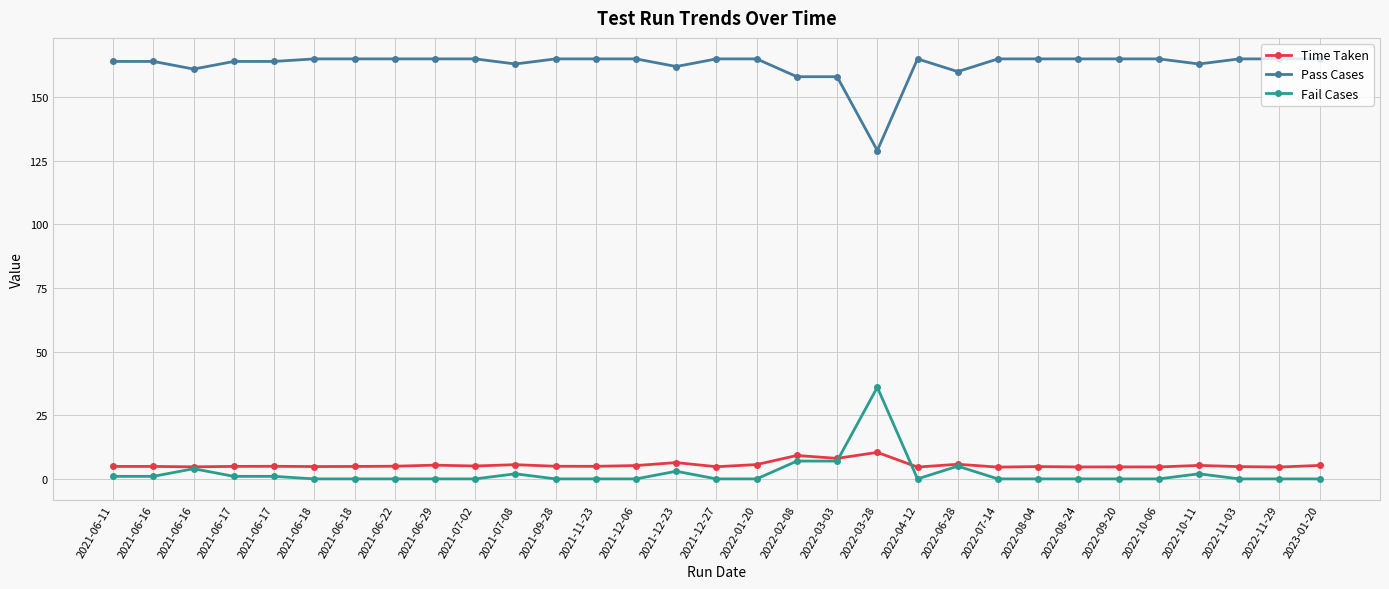

Is it true that Time Taken equals 1.0 at 2021-06-22?

False